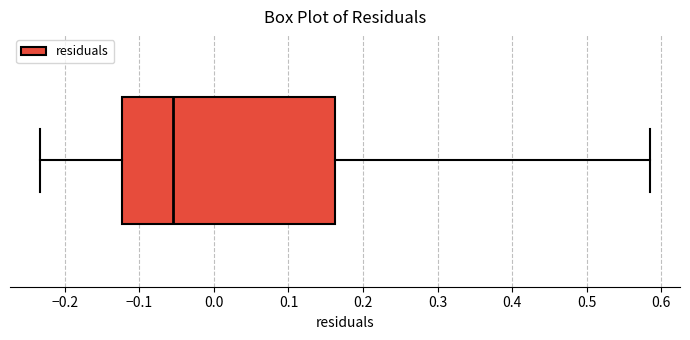

Where does the median line of the box sit on the x-axis? The values are not printed on the chart, so give them approximately, as read against the axis.

-0.06